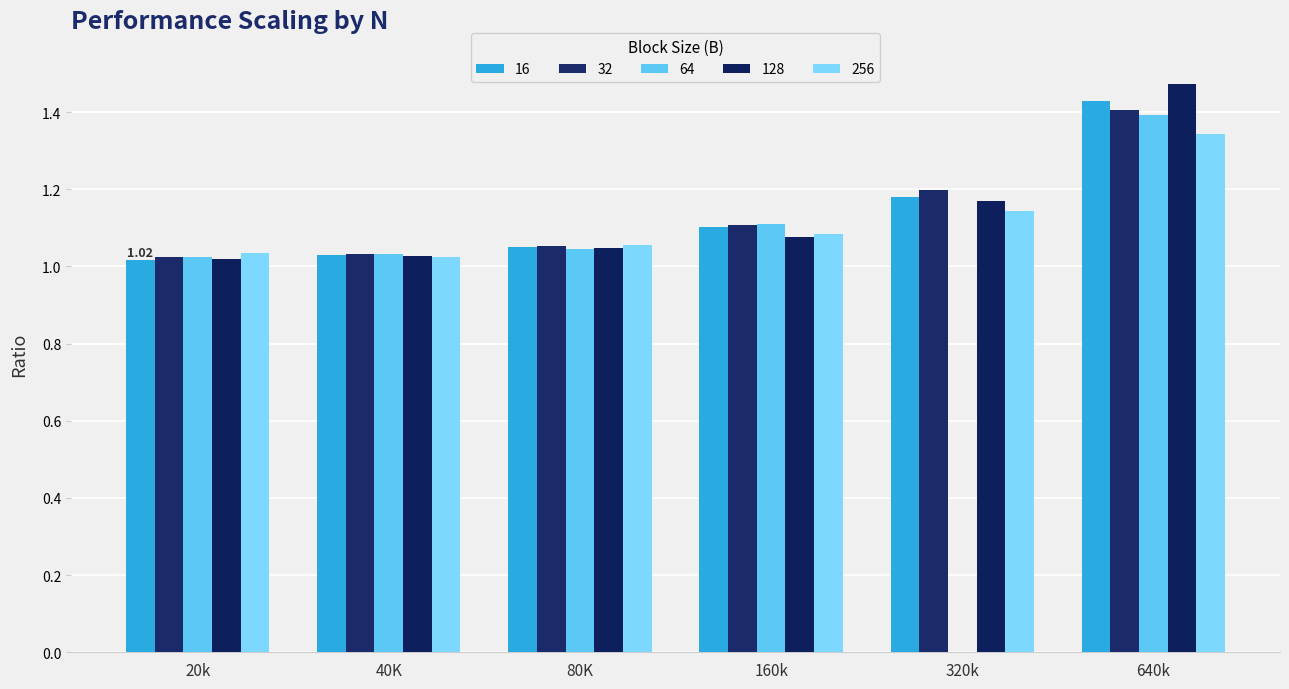

At how many categories does at least one series exceed 1?

6